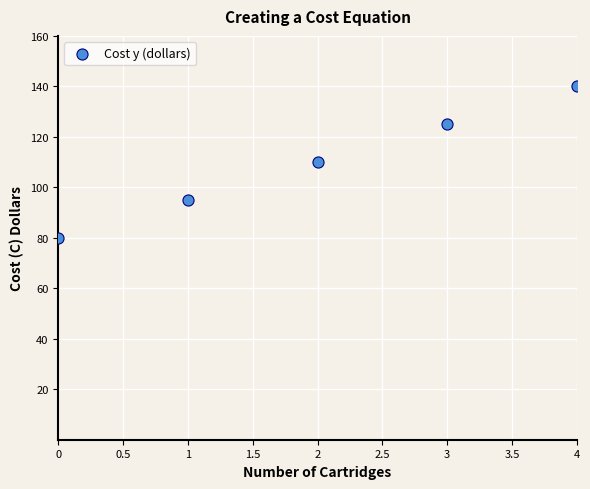

What is the range of Y values (max minus min)?

60